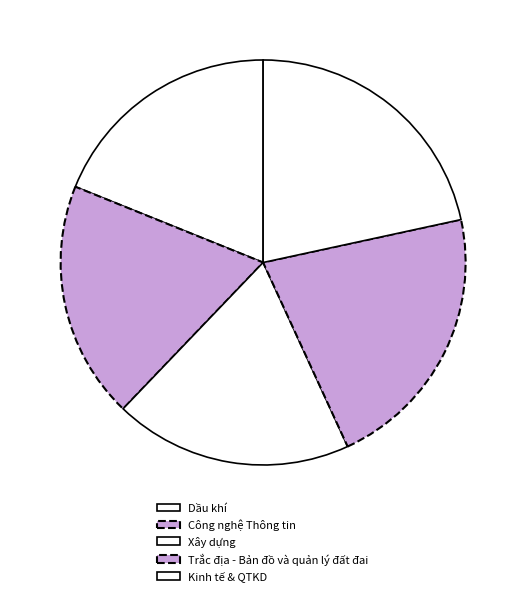

To the nearest percent, what is the combined percentage of Công nghệ Thông tin and Dầu khí?

38%